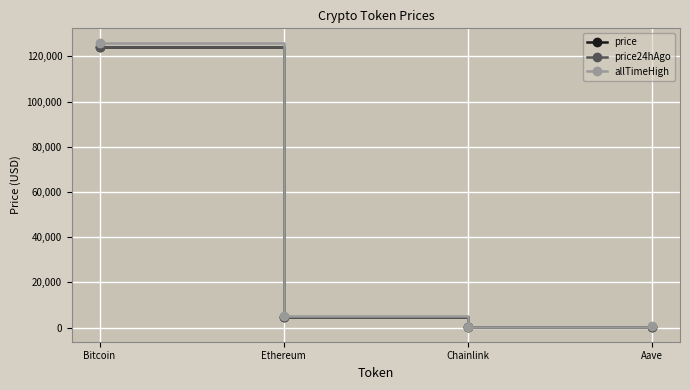

What is the minimum value for price?

23.1